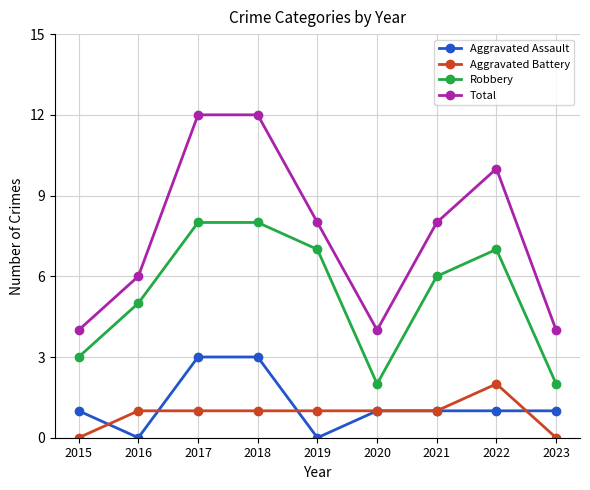

Which series has the largest range (max minus min)?

Total